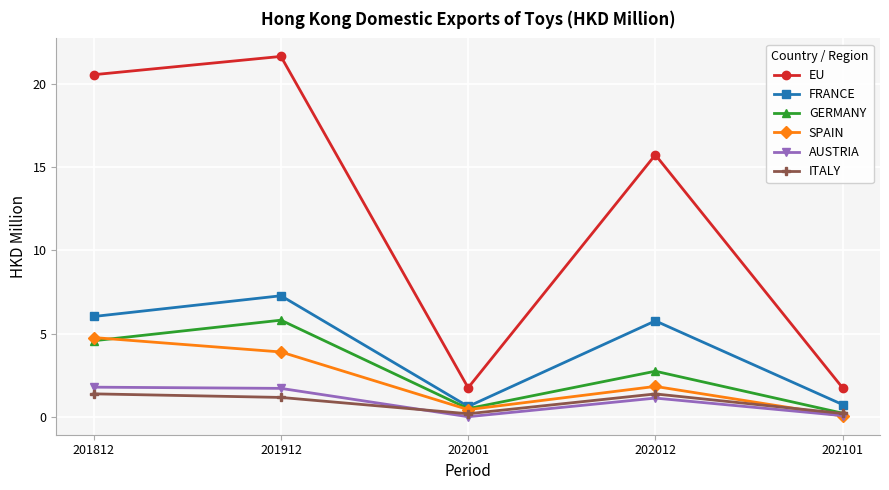

What is the maximum value shown in the chart?

21.7